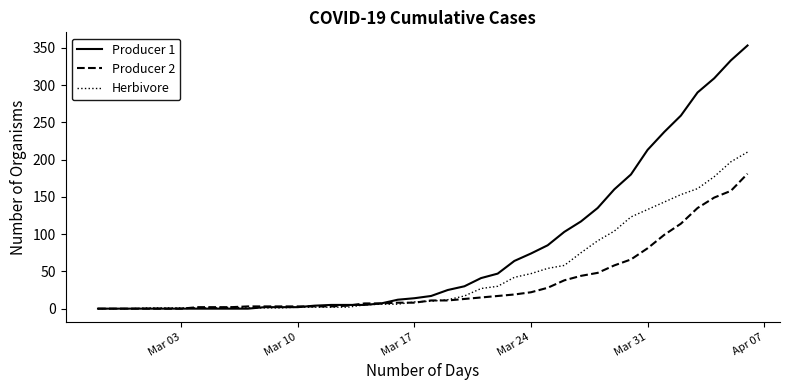

Which series has the largest total across all categories?

Producer 1